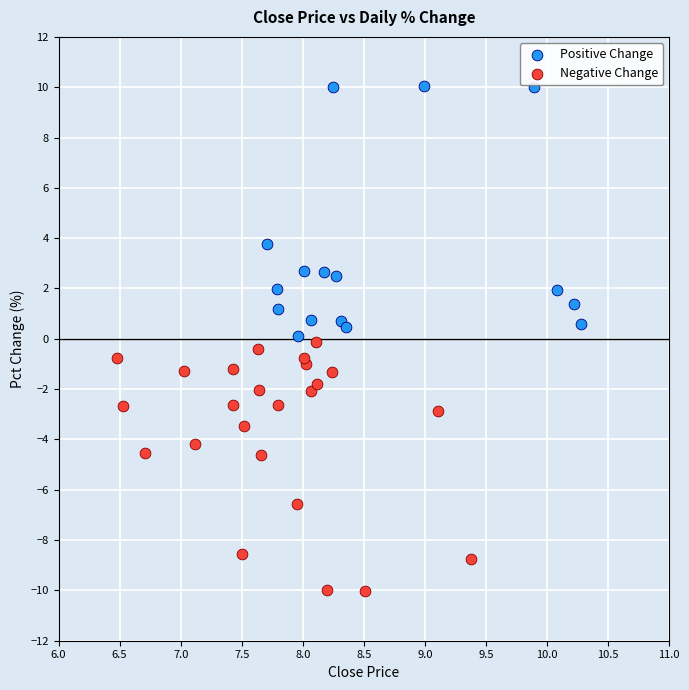

What are all the series names shown in the legend?

Positive Change, Negative Change